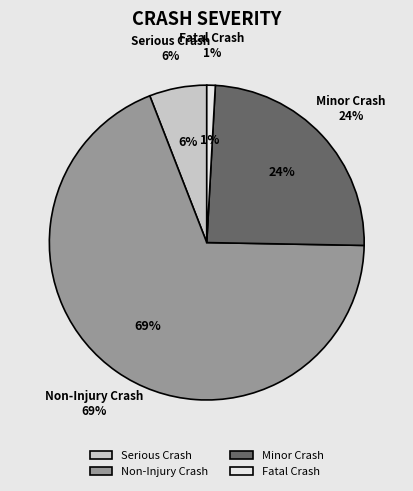

To the nearest percent, what is the difference between the Non-Injury Crash and Fatal Crash slice percentages?

68%